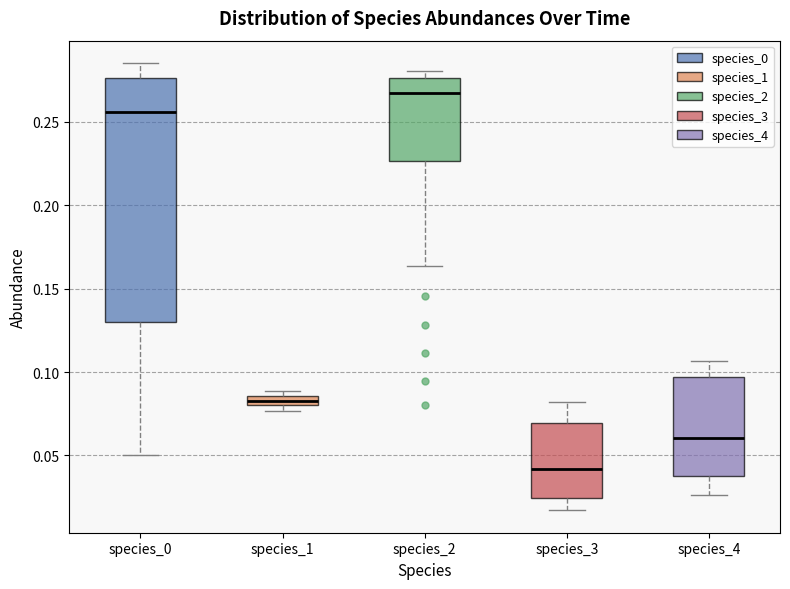

Which box has the highest median line?

species_2